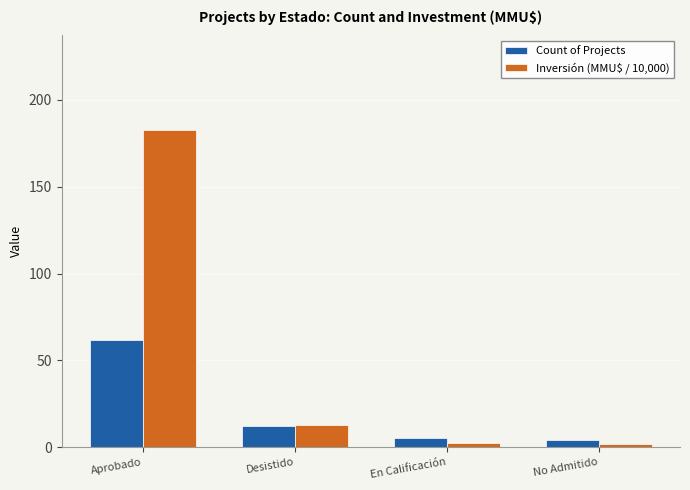

What are all the series names shown in the legend?

Count of Projects, Inversión (MMU$ / 10,000)